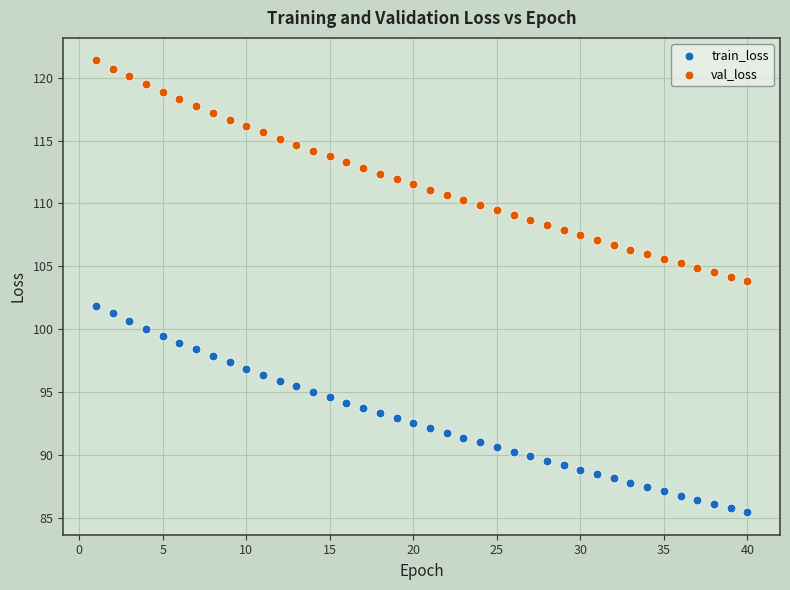

Which series has the widest spread of Y values?

val_loss